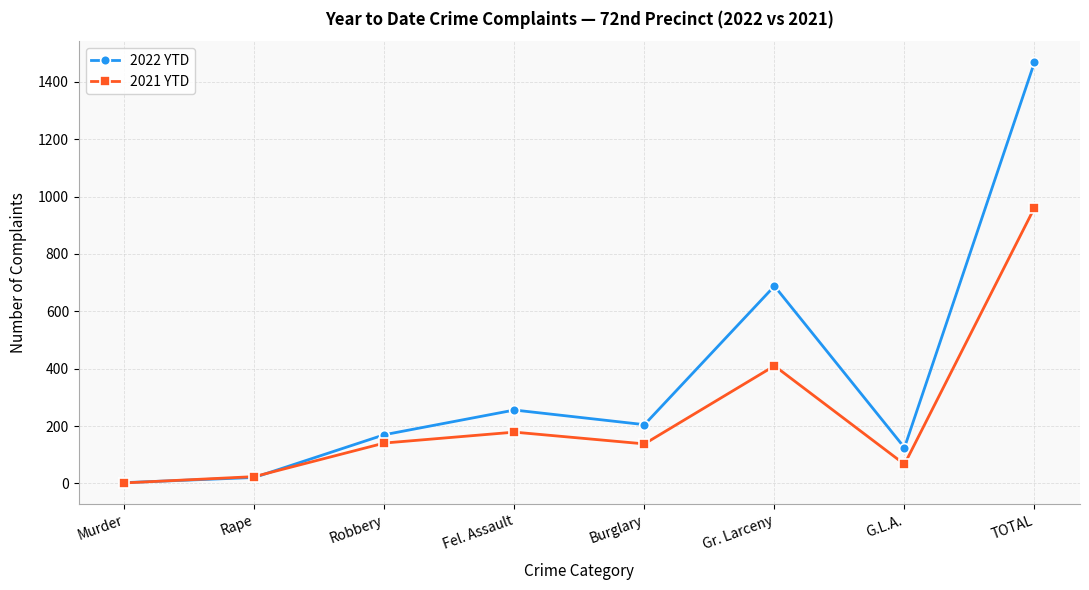

What is the label of the 8th point from the left?

TOTAL